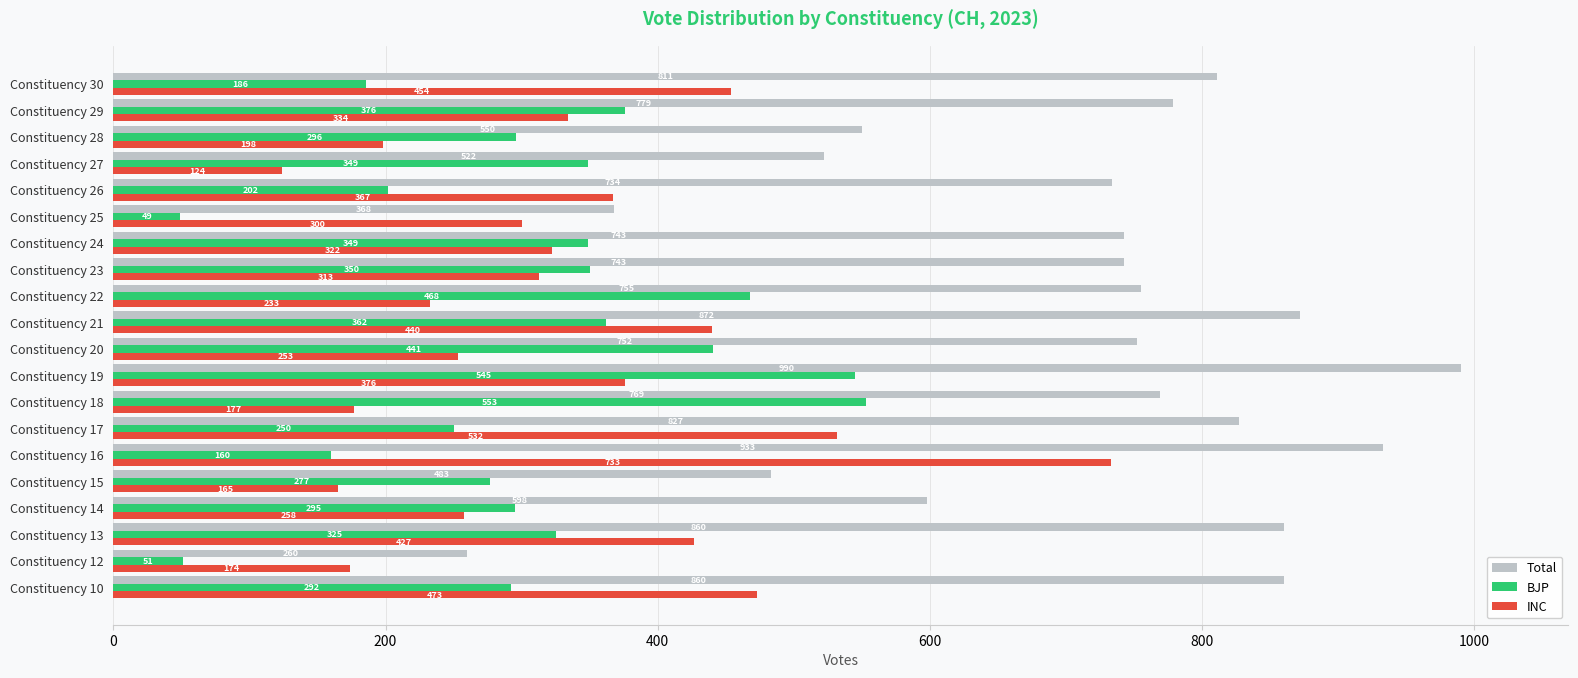

What value does the Total series have at Constituency 10, to the nearest 10?

860